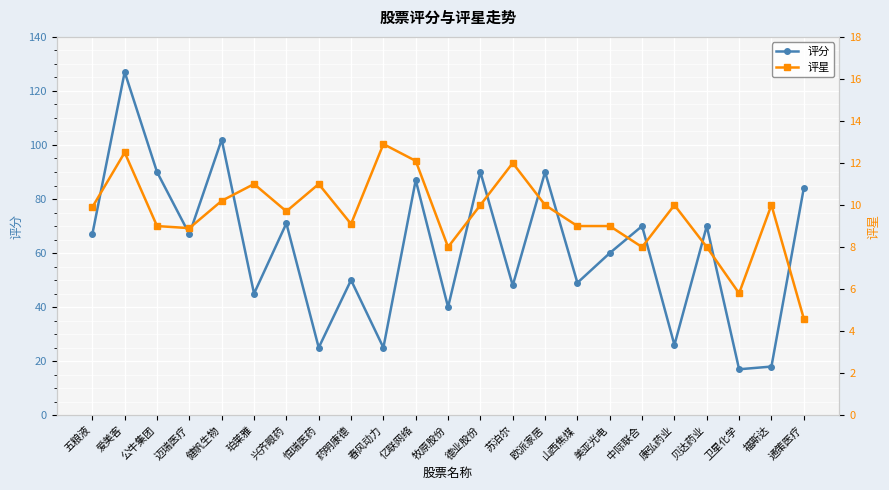

True or false: 评星 and 评分 intersect in this chart.

False